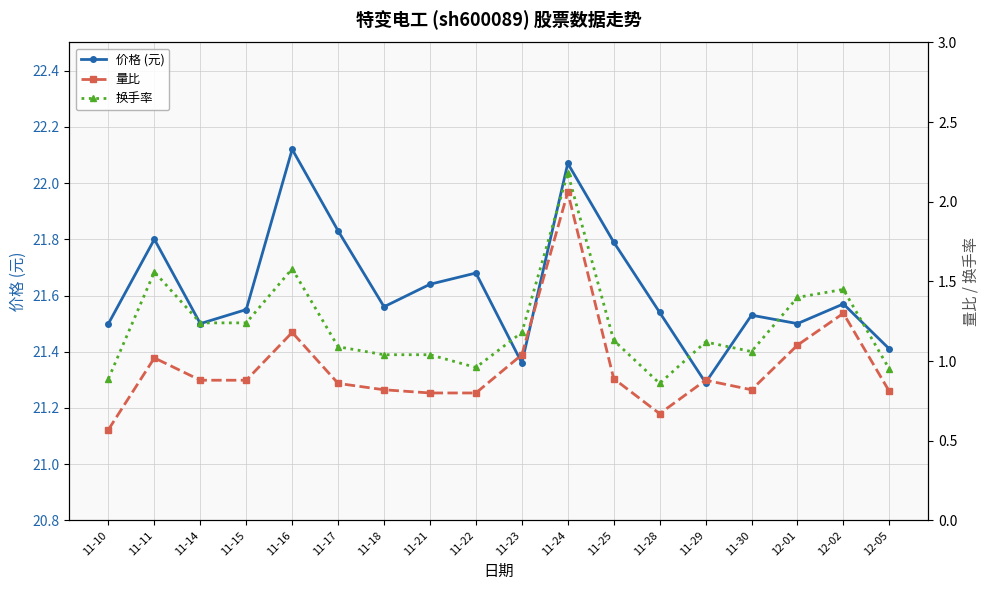

What is the smallest value displayed?

0.6